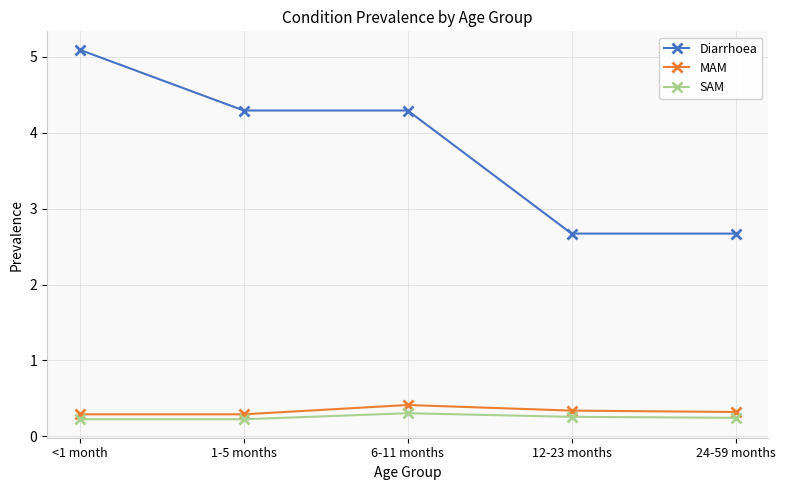

List the series in order of their peak value, lowest first.

SAM, MAM, Diarrhoea